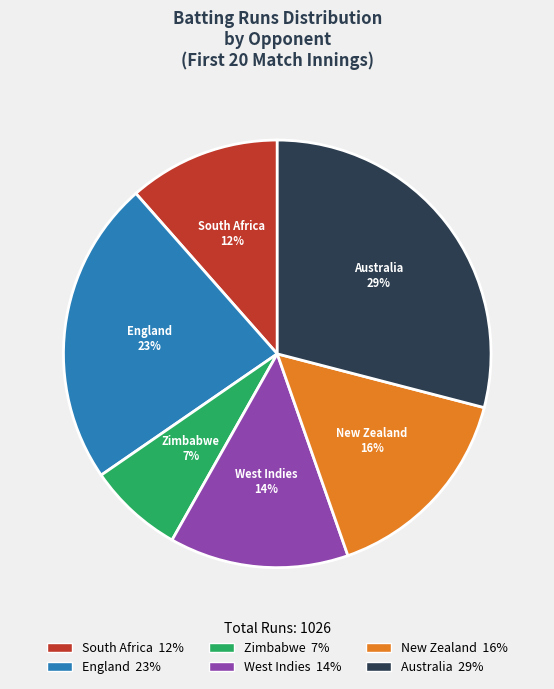

To the nearest percent, what is the difference between the largest and smallest slice percentages?

22%